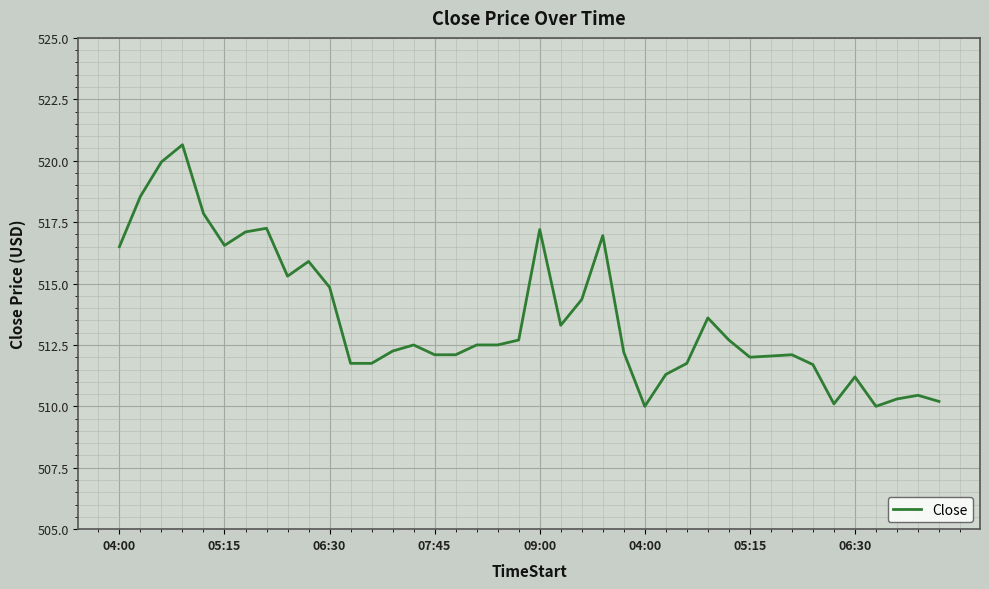

What is the smallest value displayed?

510.0